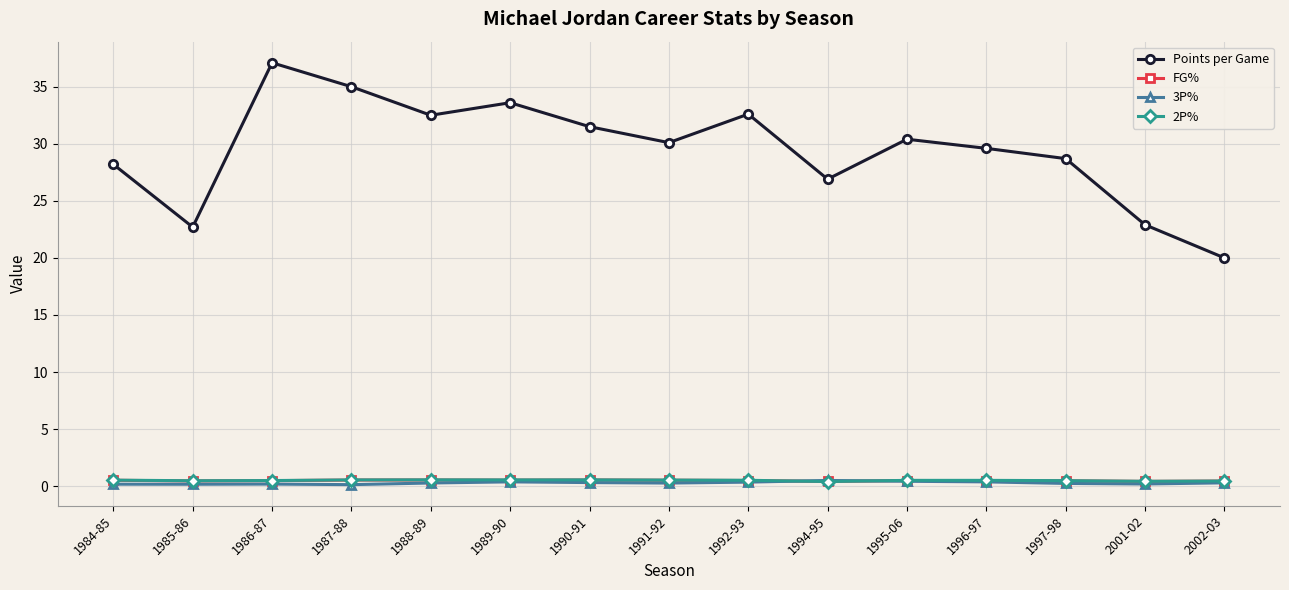

Does the chart have visible grid lines?

Yes